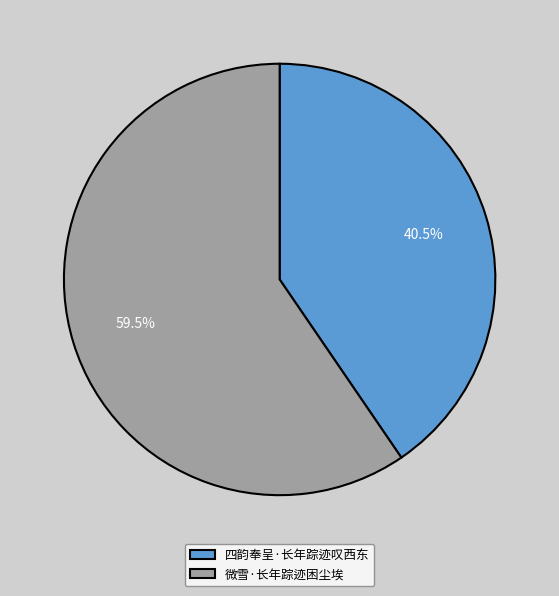

Rank the categories by value from highest to lowest.

微雪·长年踪迹困尘埃, 四韵奉呈·长年踪迹叹西东